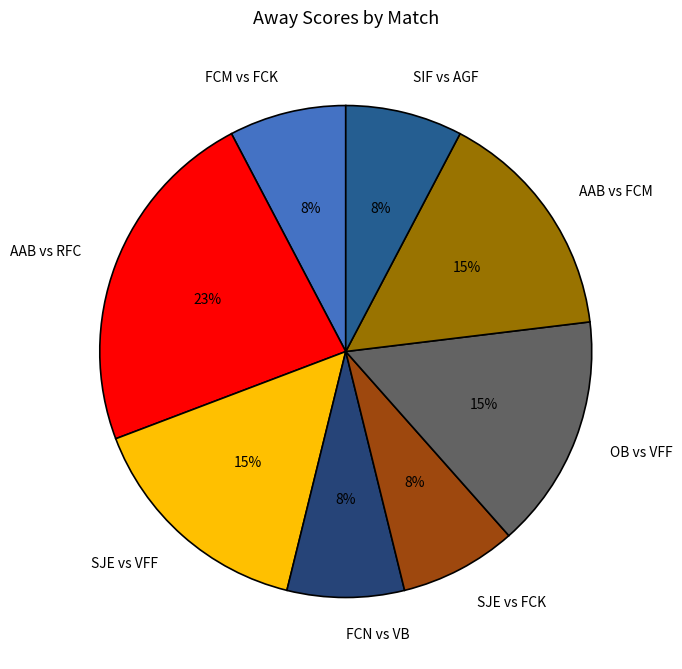

The SJE vs VFF slice represents 15% of the pie. True or false?

True